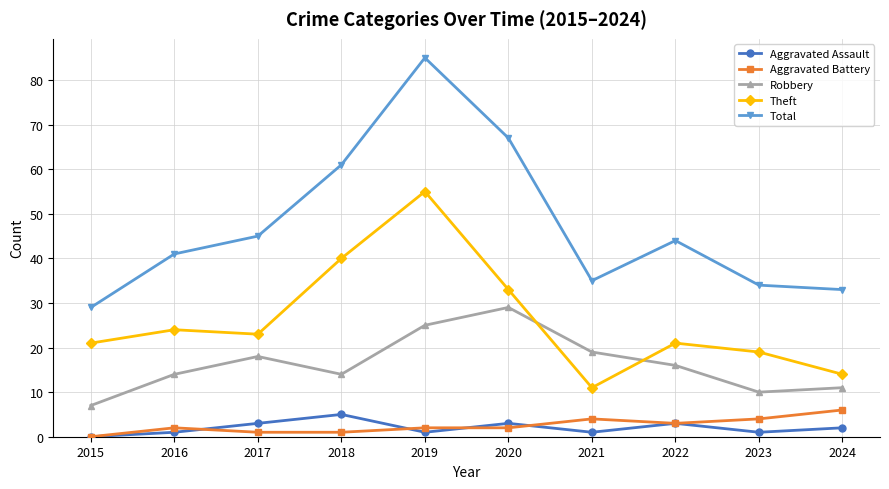

At how many categories does at least one series exceed 19?

10